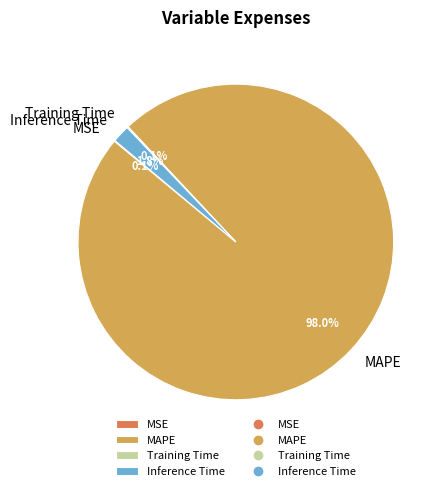

What is the largest slice in the pie chart?

MAPE